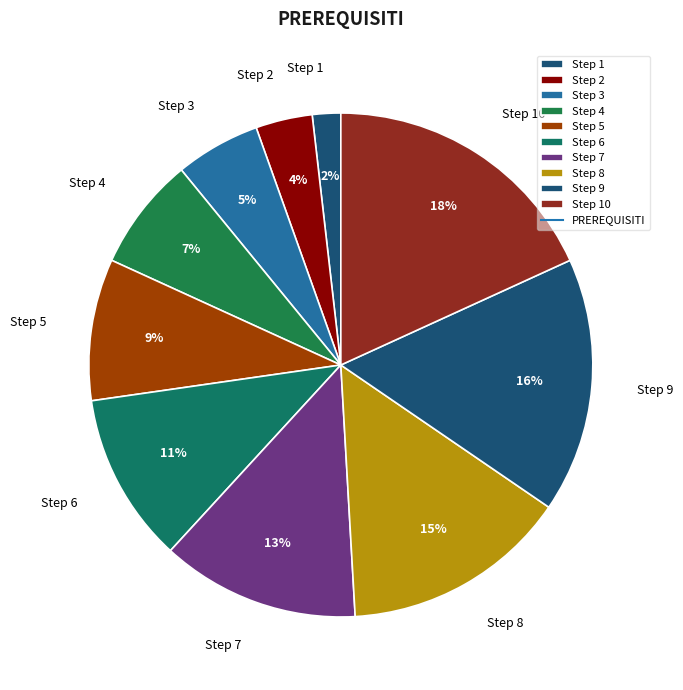

True or false: Step 3 accounts for 1% of the total.

False